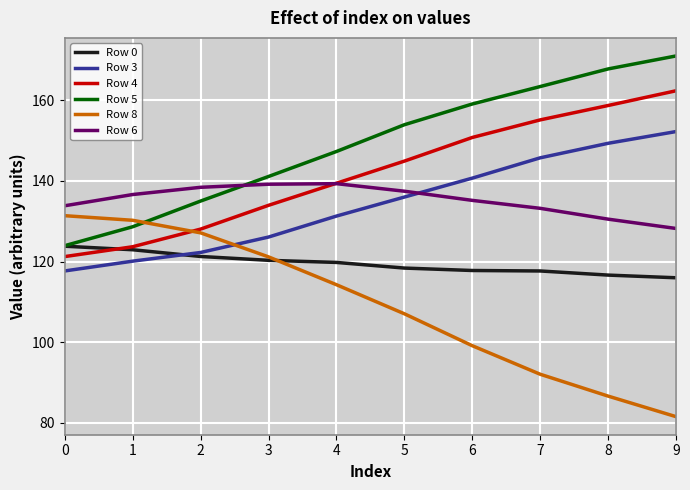

True or false: Row 3 has more than 1 points higher than both neighbors.

False